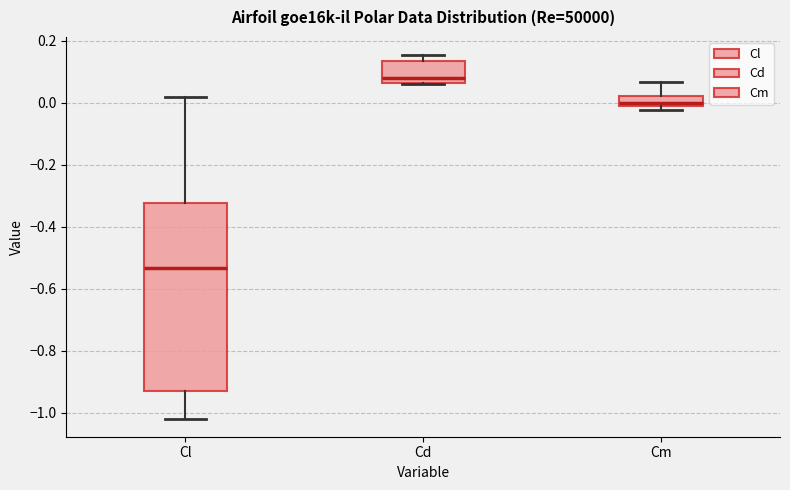

Which box is the tallest, from its lower edge to its upper edge?

Cl